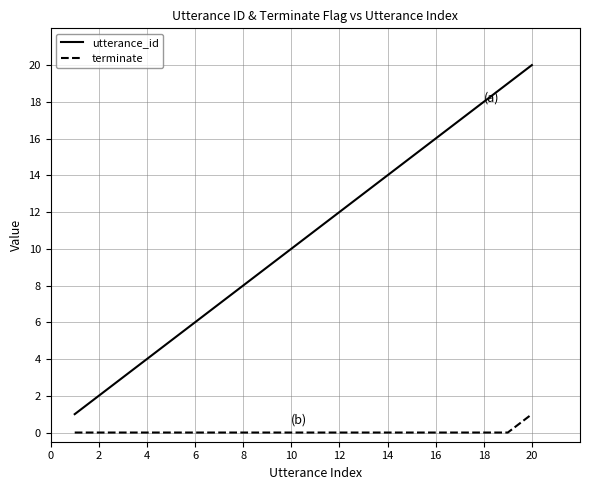

What is the greatest value displayed?

20